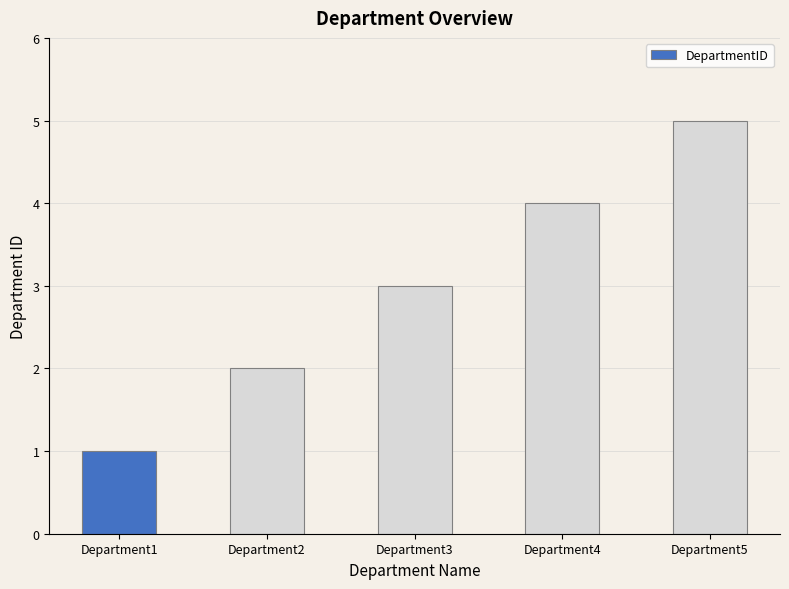

The chart shows a value of 2 at Department1. True or false?

False